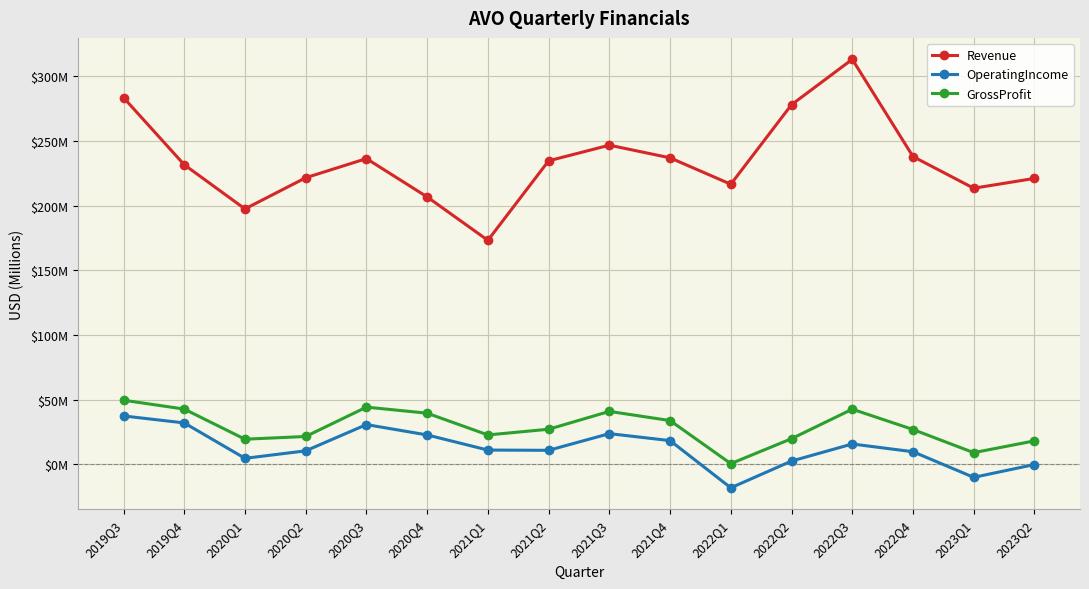

At which category is the sum across all series the highest?

2022Q3